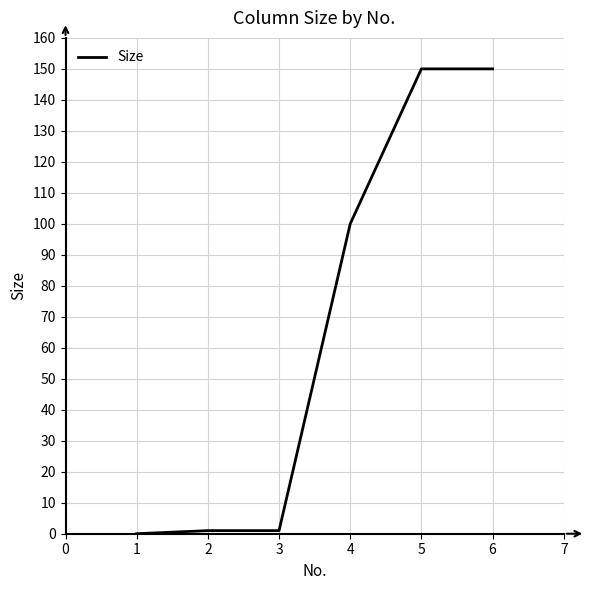

What is the difference between the maximum and second lowest values?

149